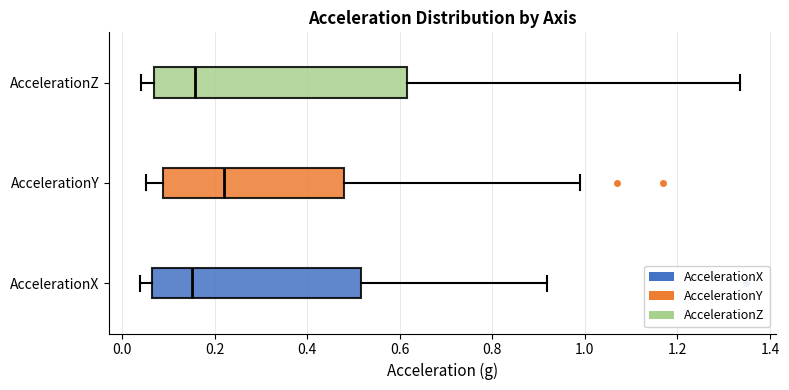

Reading bottom to top, read every box against the x-axis: the position of its median line, the range the box covers, and the ends of its whiskers. The values are not printed on the chart, so give them approximately, as read against the axis.

AccelerationX: median 0.16, box 0.06 to 0.52, whiskers 0.04 to 0.92
AccelerationY: median 0.22, box 0.08 to 0.48, whiskers 0.06 to 0.98
AccelerationZ: median 0.16, box 0.06 to 0.62, whiskers 0.04 to 1.34